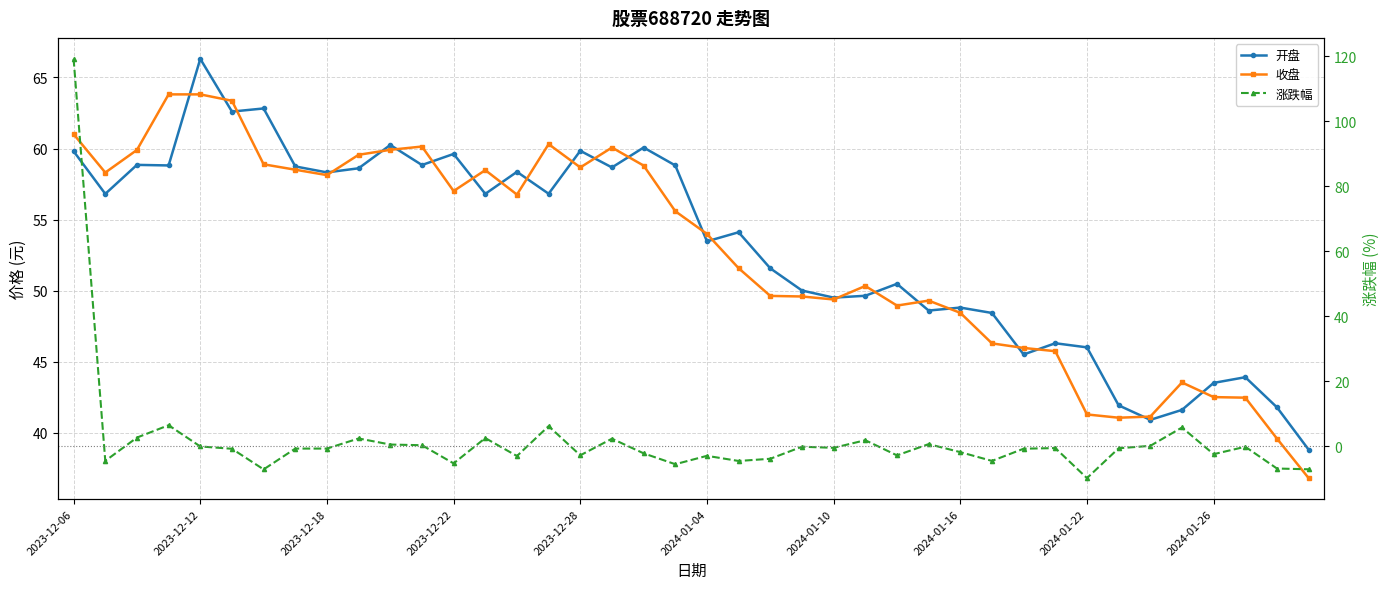

Rank the series at 11 from lowest to highest value.

涨跌幅, 开盘, 收盘